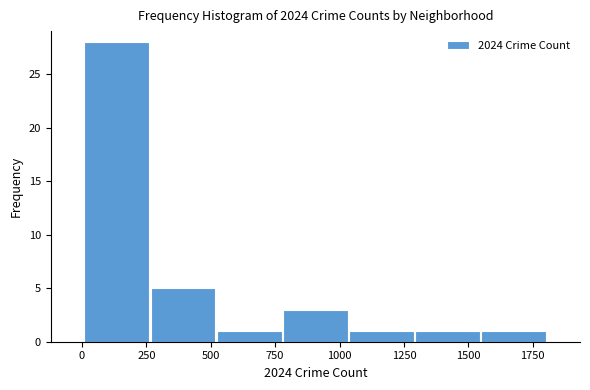

Which range on the x-axis has the tallest bar?

0 to 250